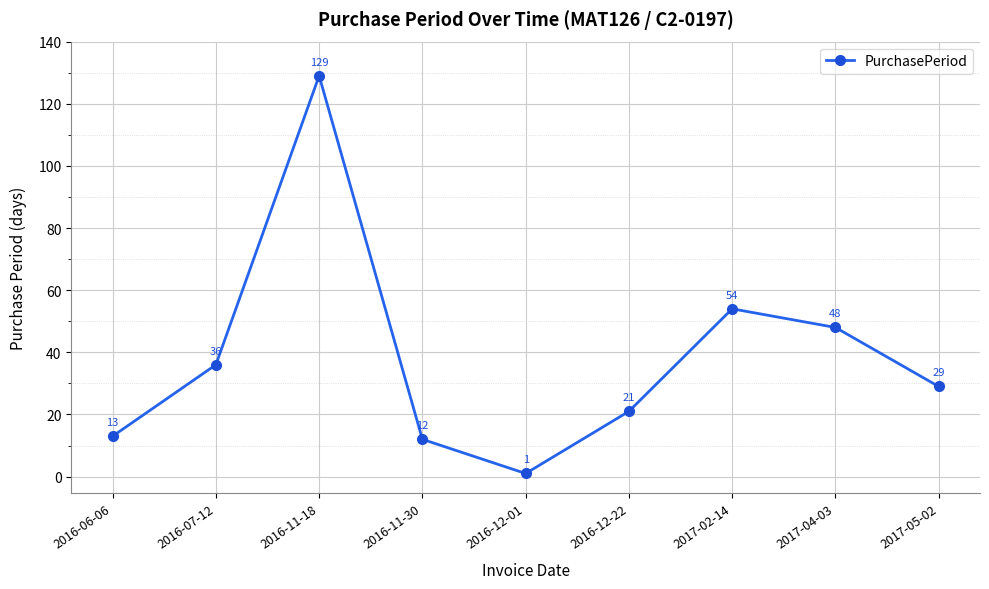

True or false: there are more than 2 points higher than both neighbors.

False